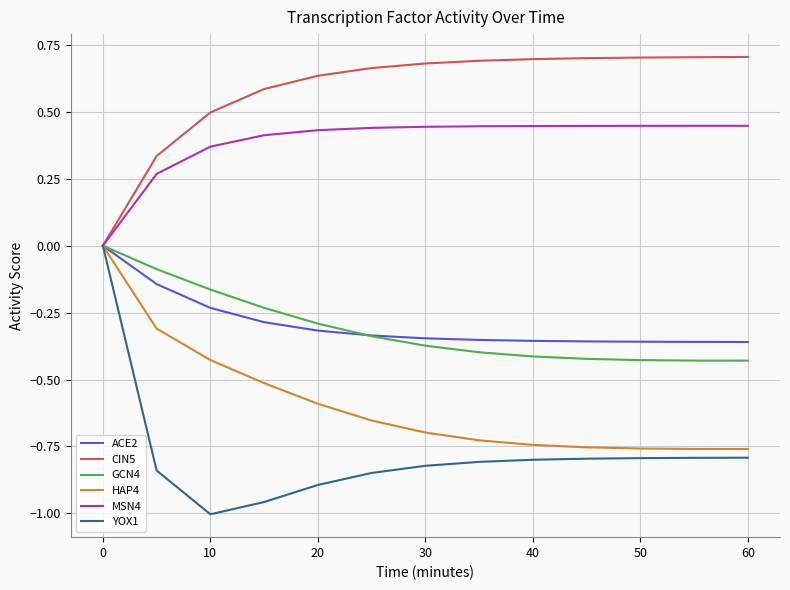

Which series has the widest spread of values?

YOX1